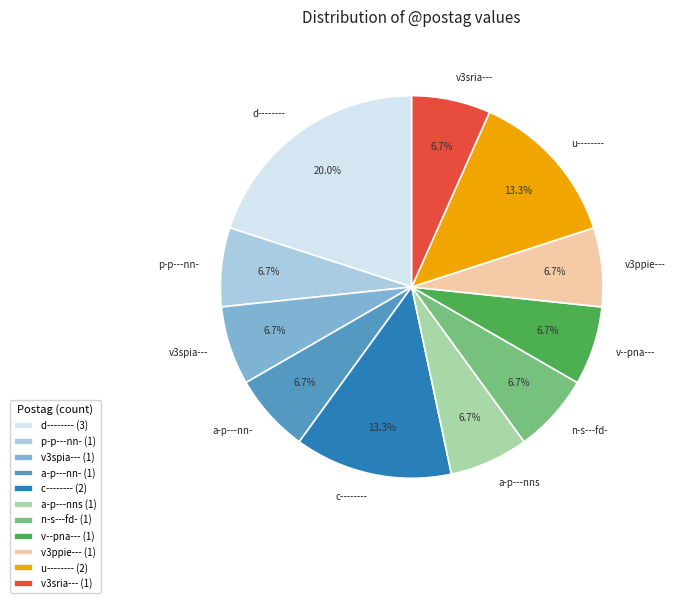

To the nearest percent, what is the average slice percentage?

9%